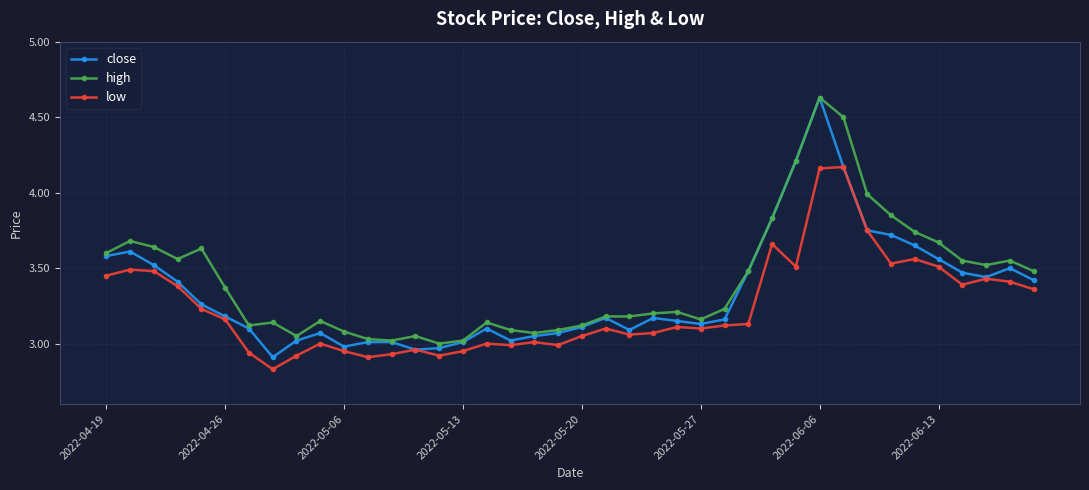

True or false: low and high cross at least once.

False